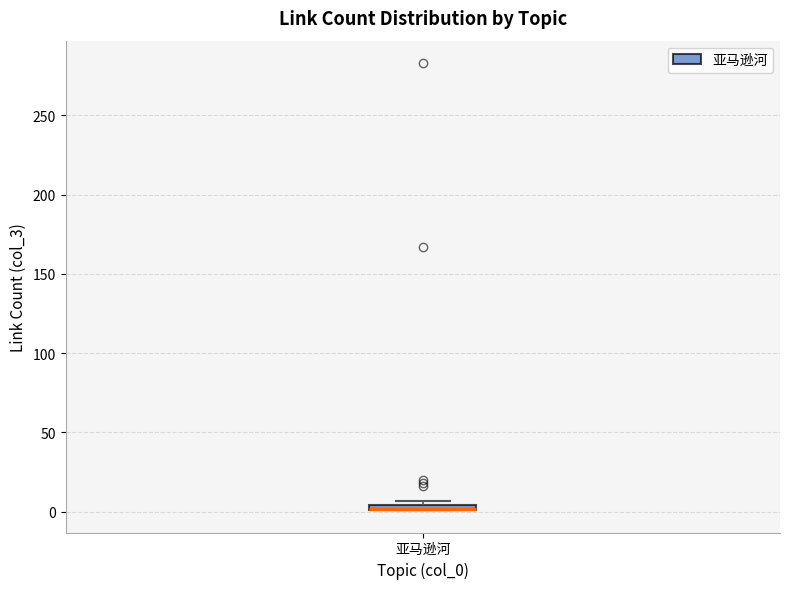

Where is the lower edge of the box for 亚马逊河 on the y-axis? The values are not printed on the chart, so give them approximately, as read against the axis.

0